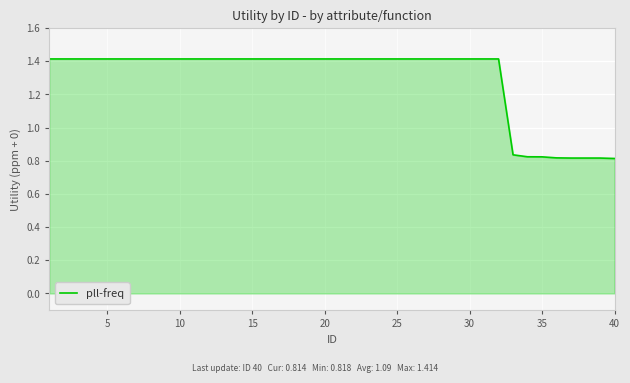

What is the maximum value shown in the chart?

1.4